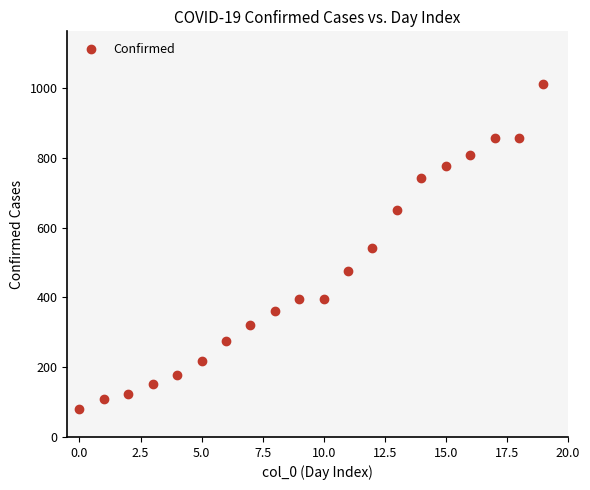

What is the range of Y values (max minus min)?

931